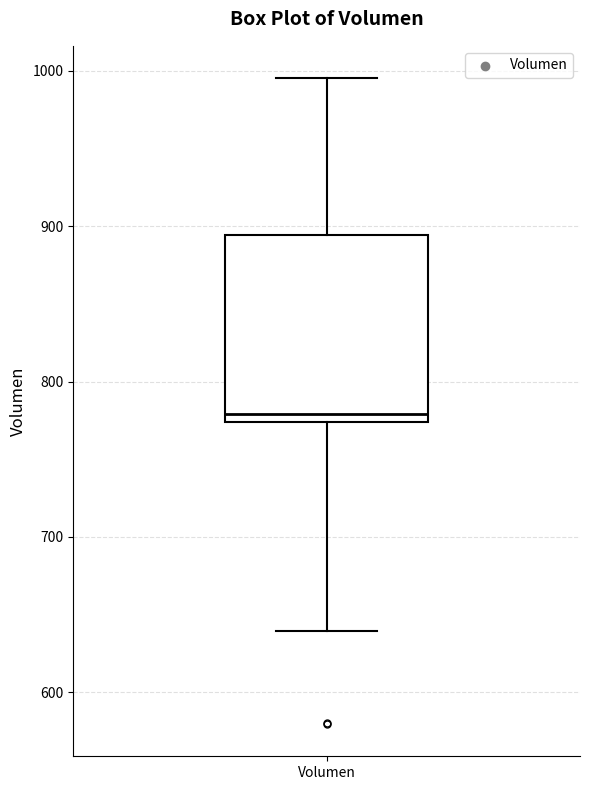

Read this box plot against the y-axis: the position of the median line, the range covered by the box, and the ends of both whiskers. The values are not printed on the chart, so give them approximately, as read against the axis.

median 780, box 770 to 890, whiskers 640 to 1000